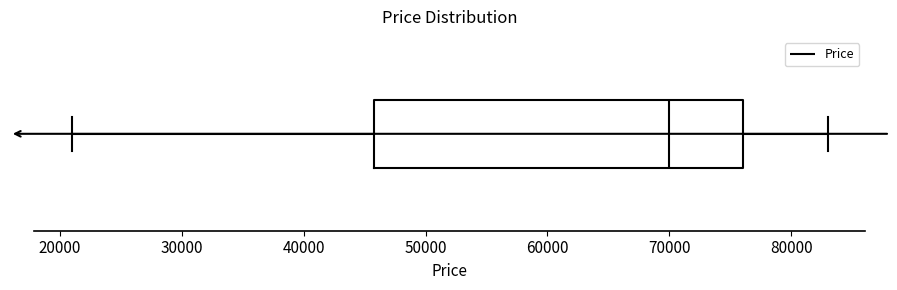

Transcribe this box plot: give where the median line is, the range the box spans, and where the two whiskers end, as read against the x-axis. The values are not printed on the chart, so give them approximately, as read against the axis.

median 70000, box 46000 to 76000, whiskers 21000 to 83000